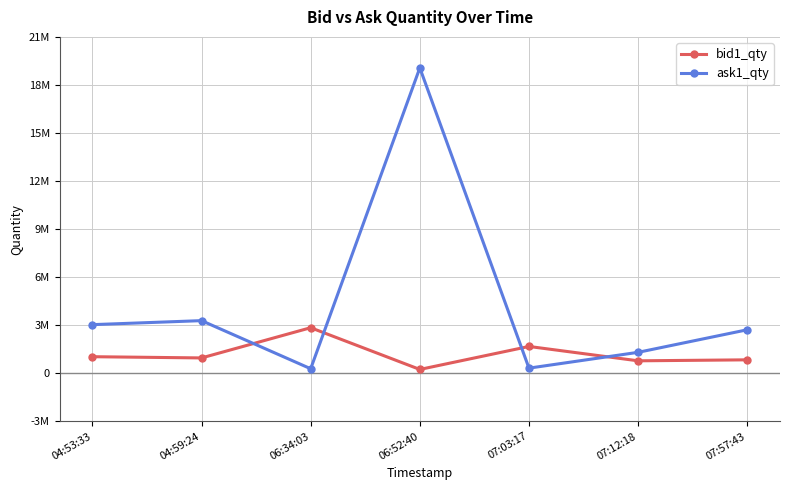

Does the chart have visible grid lines?

Yes